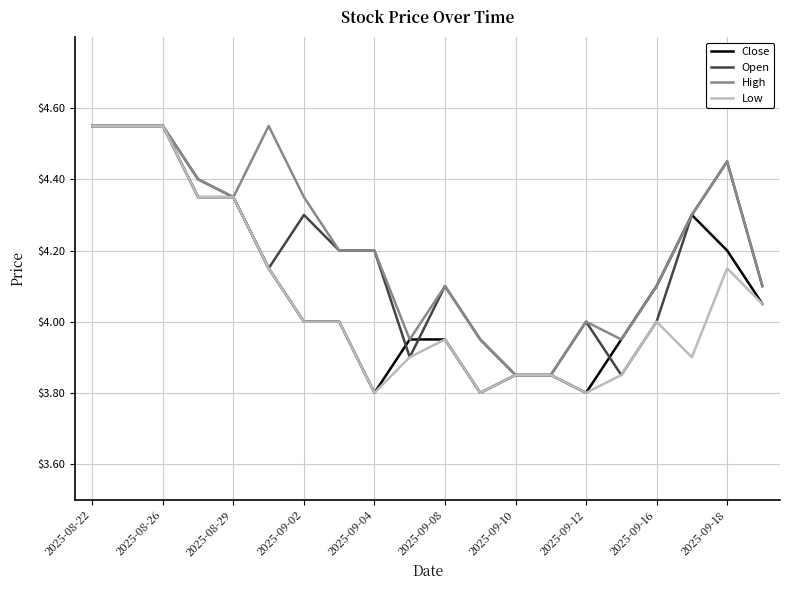

What is the sum of all High values?

84.3